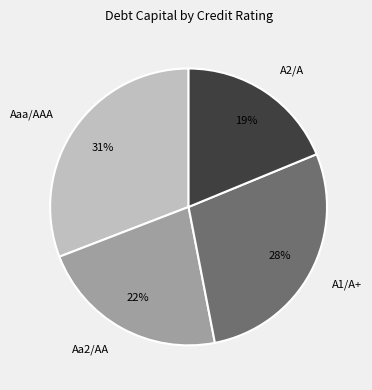

Between A2/A and A1/A+, which is larger?

A1/A+